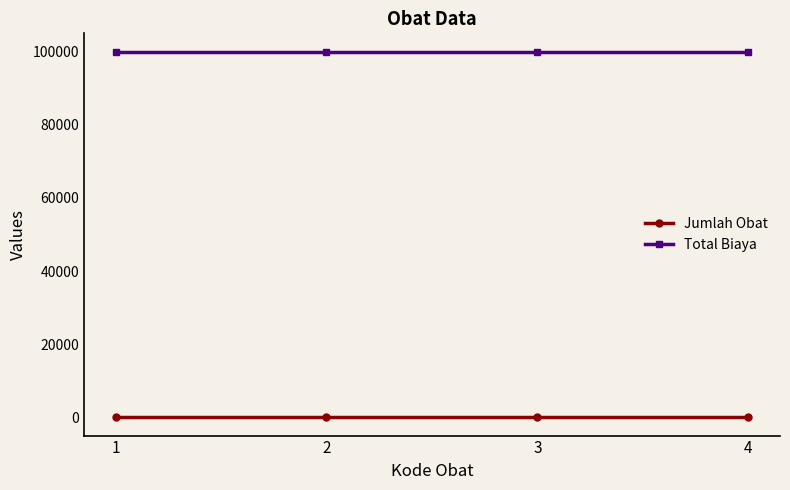

What is the maximum value for Total Biaya?

100000